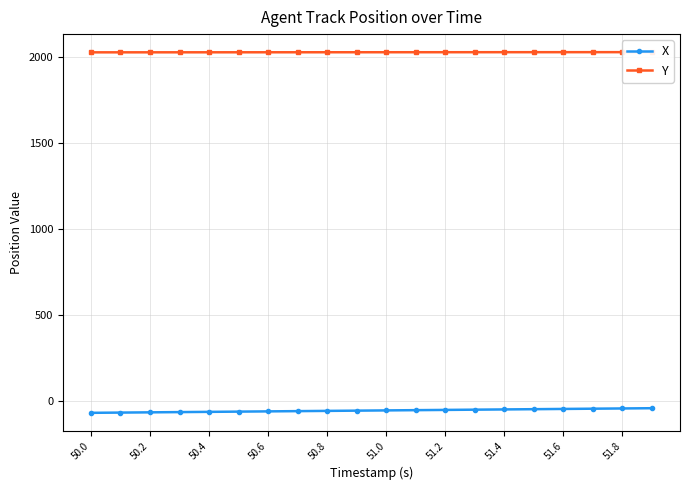

The value of X at 51.6 is -48.6. True or false?

True